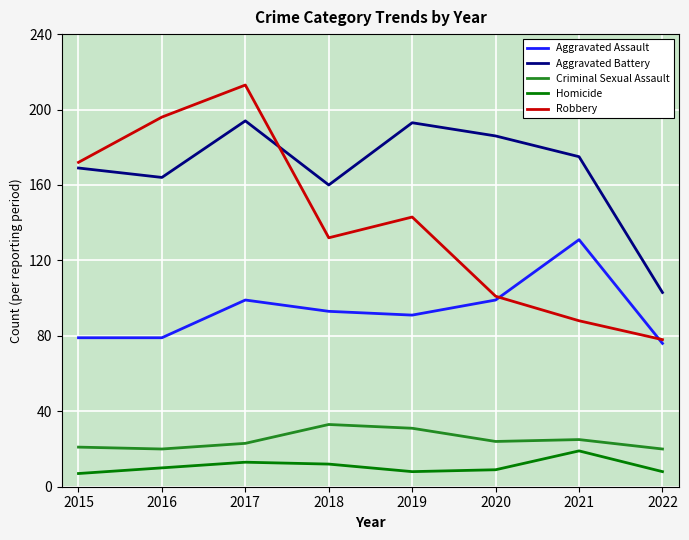

What is the total value across all series at 2019?

466